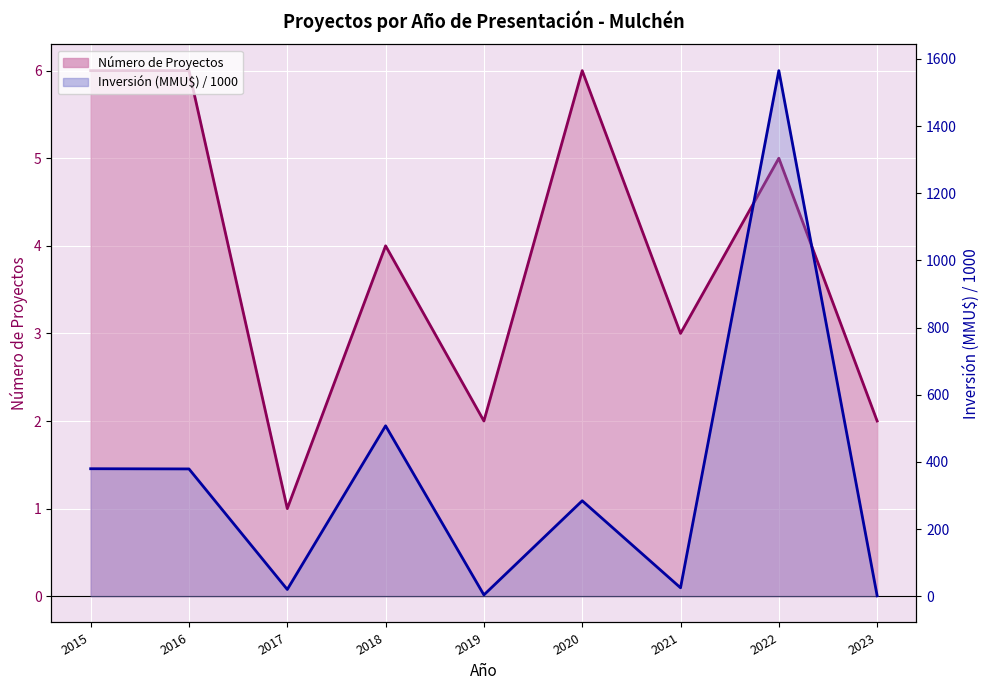

The Número de Proyectos series shows 2.0 at 2019. True or false?

True